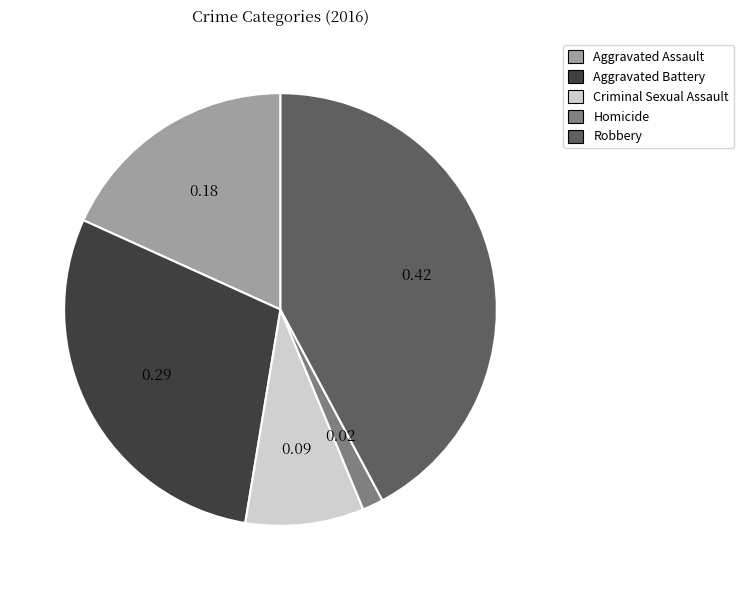

How many segments does this pie chart have?

5